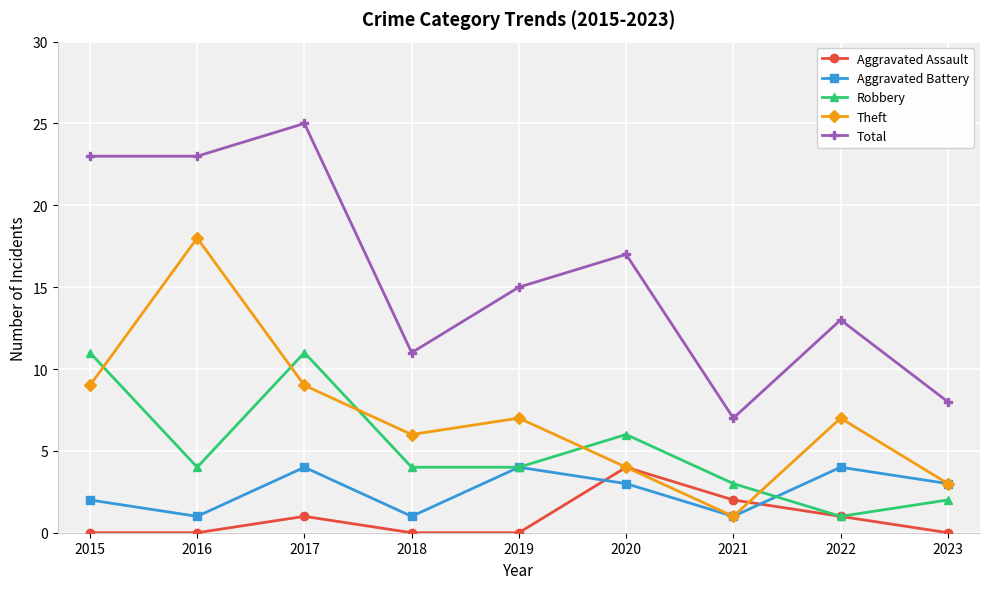

What are all the series names shown in the legend?

Aggravated Assault, Aggravated Battery, Robbery, Theft, Total